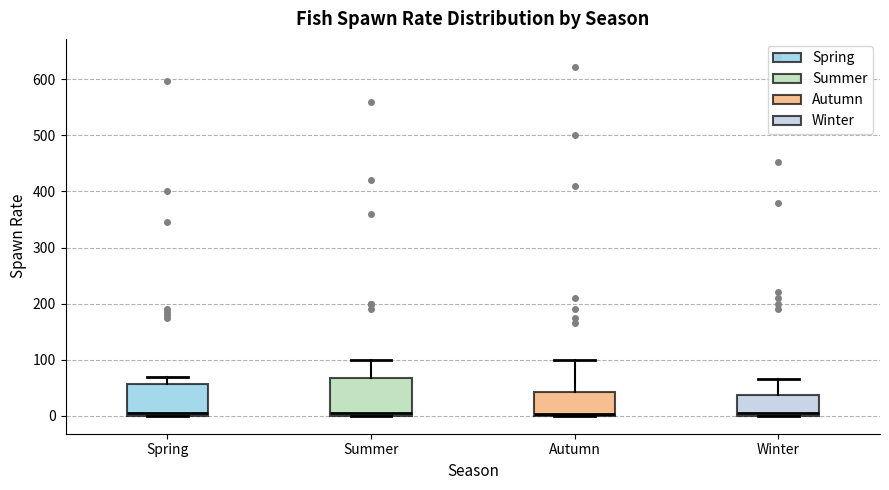

Where is the upper edge of the box for Autumn on the y-axis? The values are not printed on the chart, so give them approximately, as read against the axis.

40